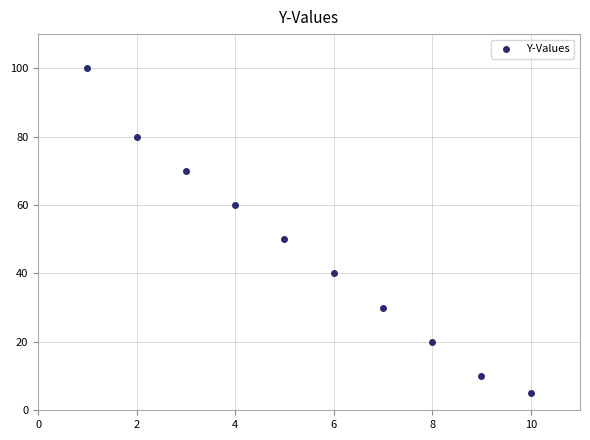

What Y value in the scatter plot is closest to 52?

50